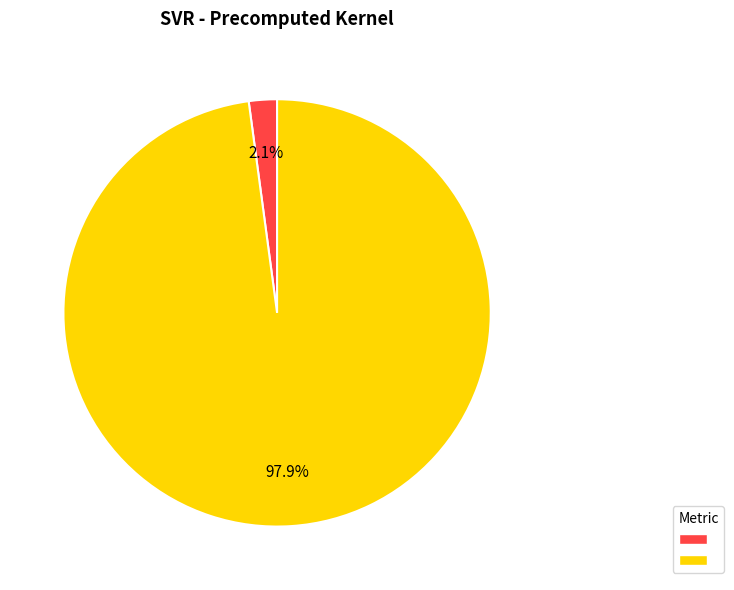

To the nearest percent, what is the average slice percentage?

50%